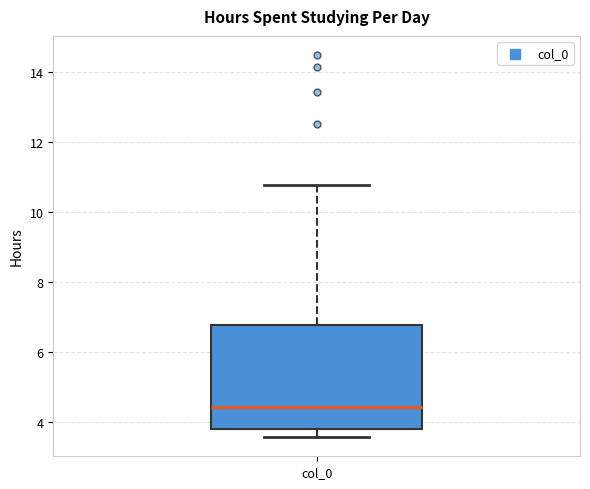

Transcribe this box plot: give where the median line is, the range the box spans, and where the two whiskers end, as read against the y-axis. The values are not printed on the chart, so give them approximately, as read against the axis.

median 4.4, box 3.8 to 6.8, whiskers 3.6 to 10.8